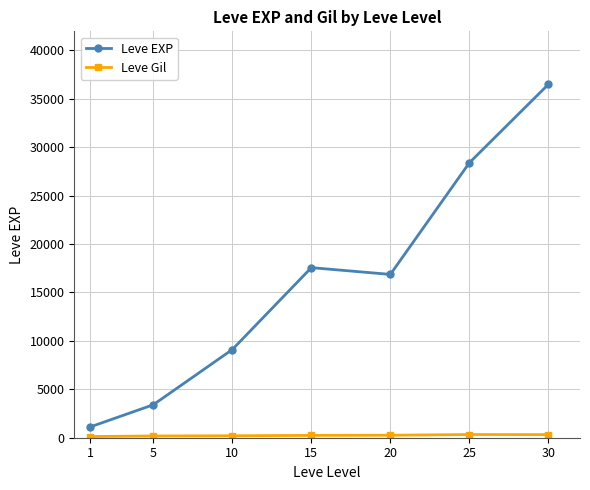

Which series has the largest total across all categories?

Leve EXP